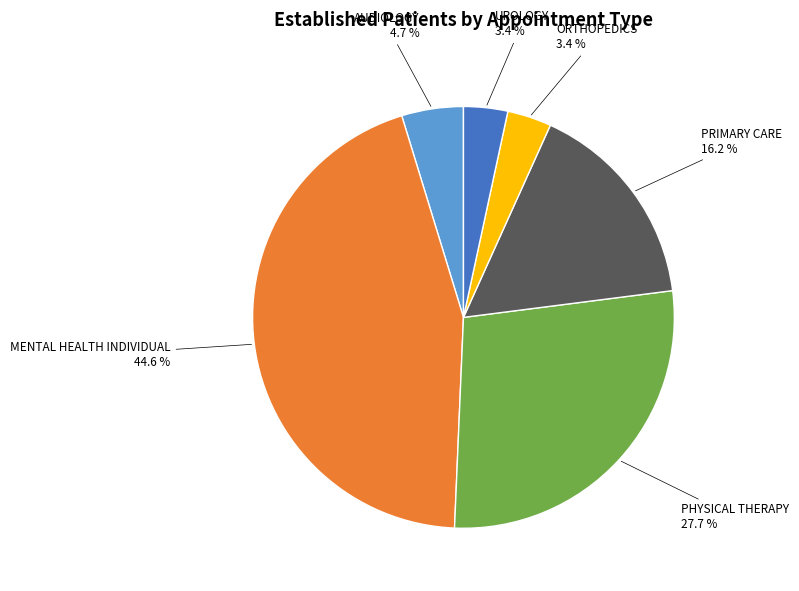

Which has a higher value, UROLOGY or PRIMARY CARE?

PRIMARY CARE